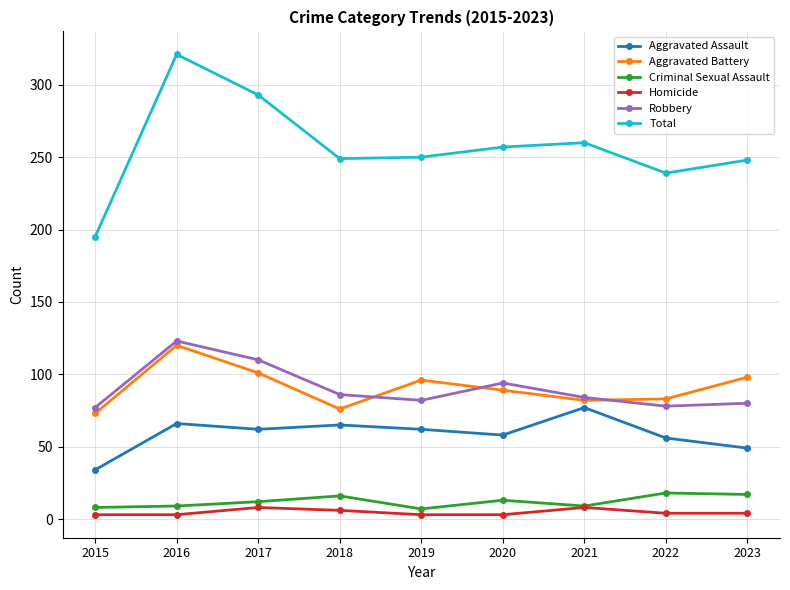

True or false: Criminal Sexual Assault has a value of 18 at 2022.

True